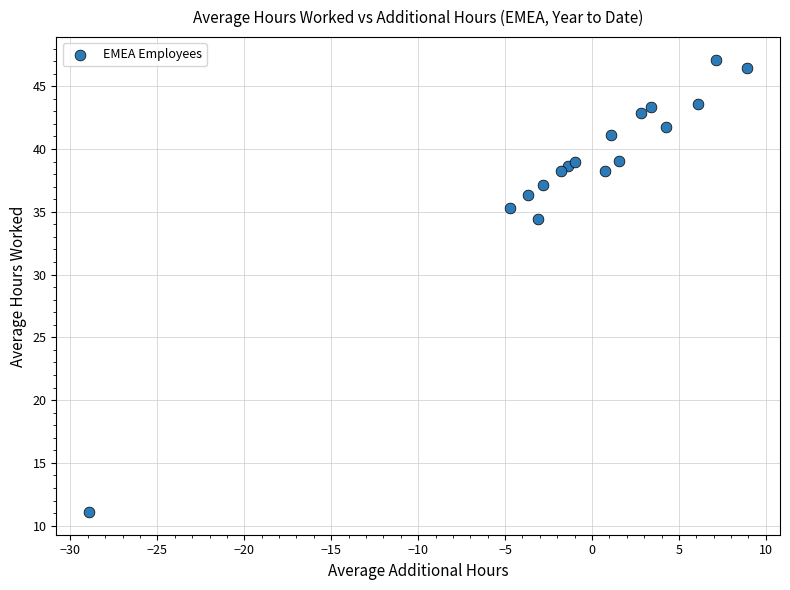

What Y value in the scatter plot is closest to 29?

34.4